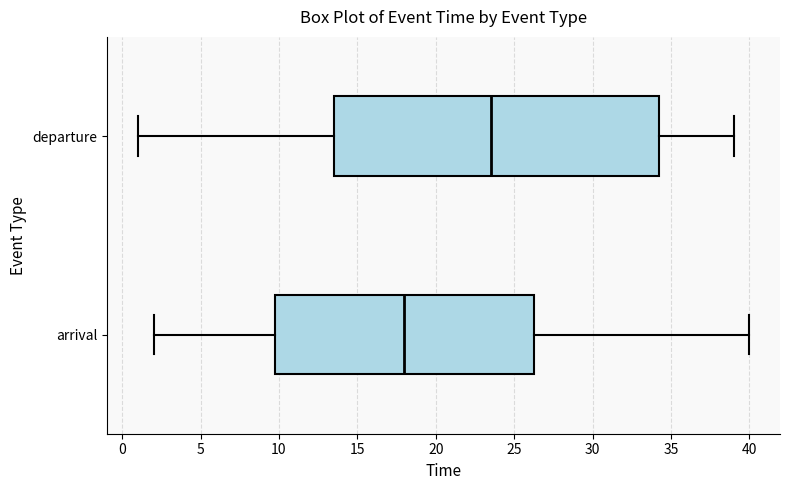

Reading bottom to top, transcribe this box plot: for each box, give where its median line is, the range the box spans, and where its two whiskers end, as read against the x-axis. The values are not printed on the chart, so give them approximately, as read against the axis.

arrival: median 18.0, box 10.0 to 26.5, whiskers 2.0 to 40.0
departure: median 23.5, box 13.5 to 34.5, whiskers 1.0 to 39.0